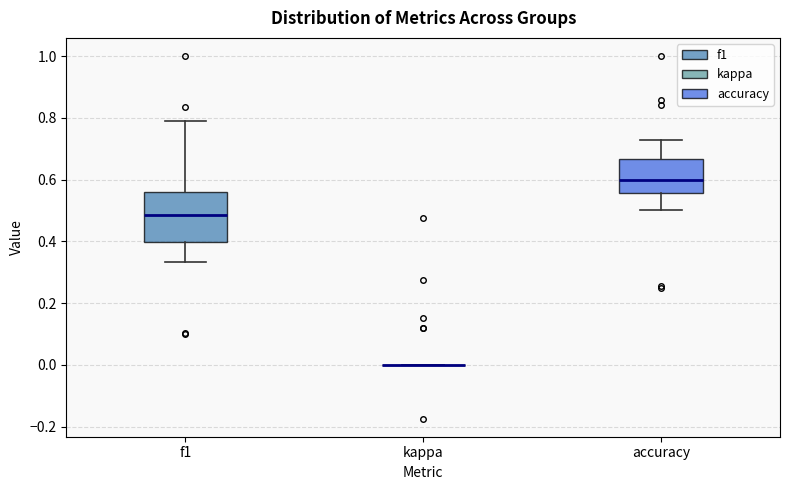

Reading left to right, read every box against the y-axis: the position of its median line, the range the box covers, and the ends of its whiskers. The values are not printed on the chart, so give them approximately, as read against the axis.

f1: median 0.48, box 0.40 to 0.56, whiskers 0.34 to 0.80
kappa: box collapsed to a line at 0.00, whiskers 0.00 to 0.00
accuracy: median 0.60, box 0.56 to 0.66, whiskers 0.50 to 0.72